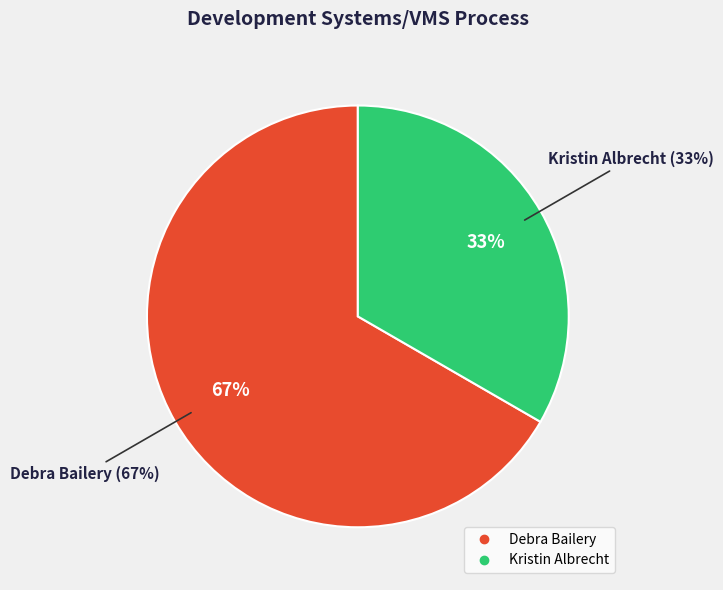

Count the number of slices in the pie.

2